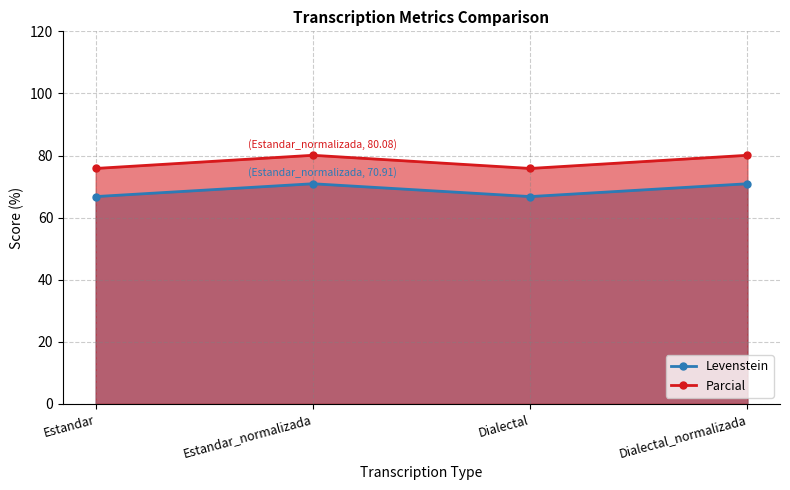

Where is the first local minimum for Parcial?

Dialectal